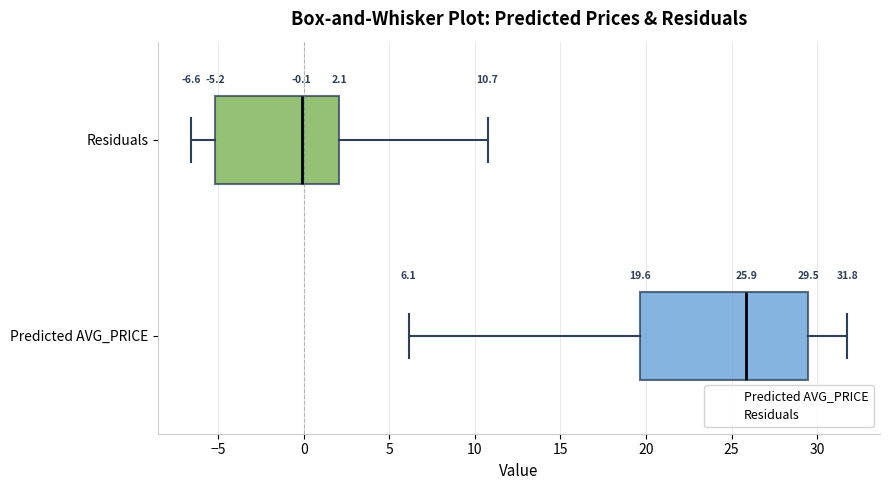

Which box has the furthest to the left median line?

Residuals